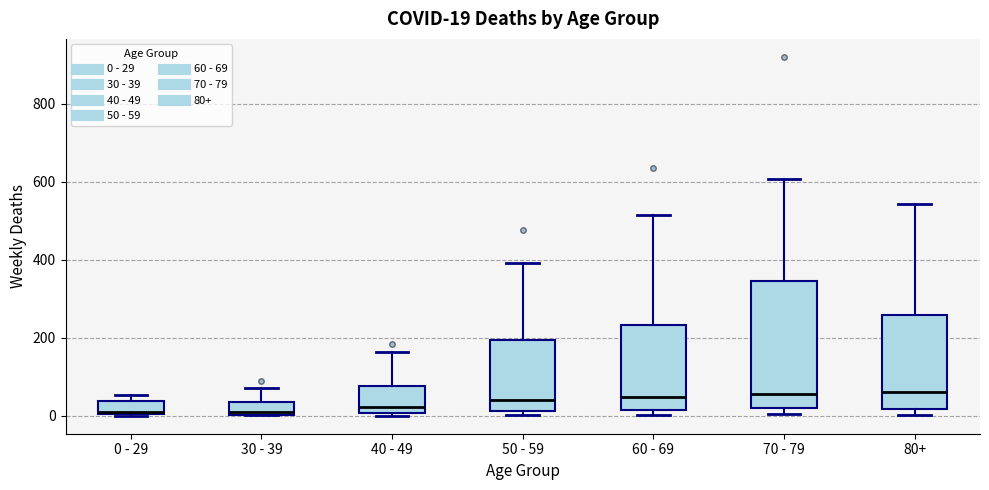

Which box is the tallest, from its lower edge to its upper edge?

70 - 79